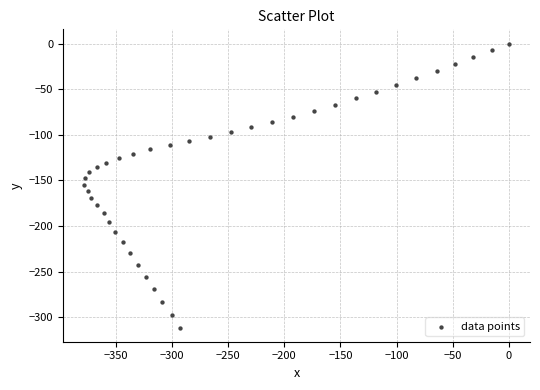

What is the range of X values (max minus min)?

378.3